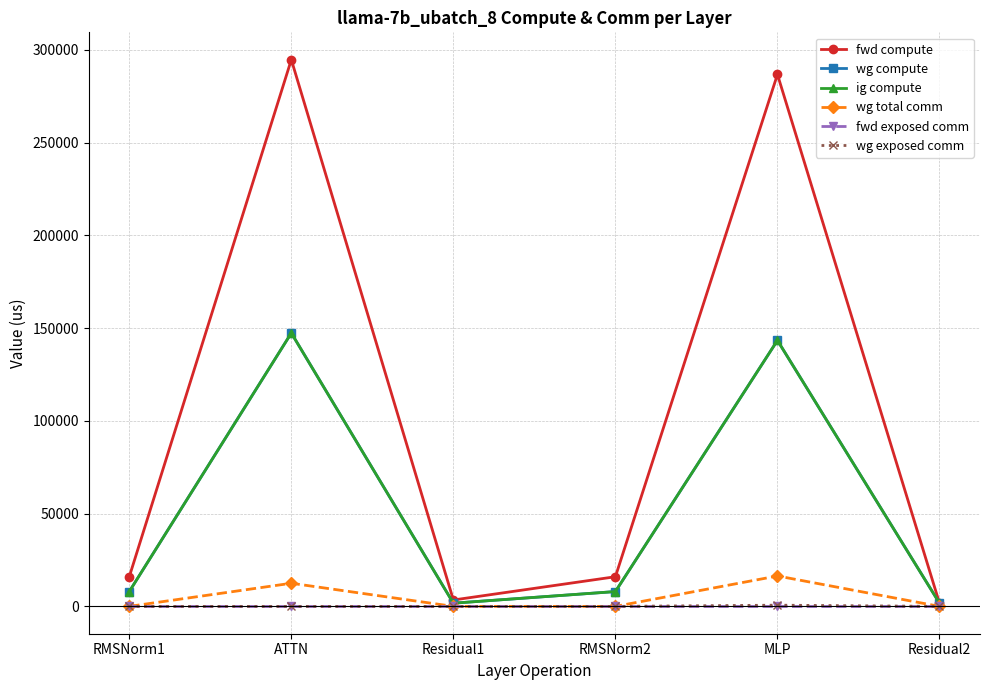

Is this an area chart (filled region under the line)?

No